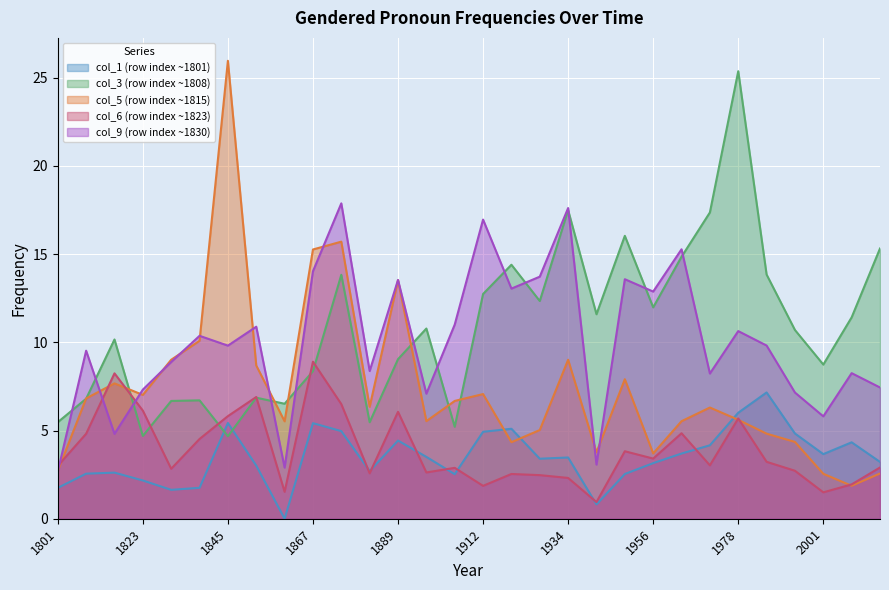

Which series ends up on top after the final intersection of col_1 (row index ~1801) and col_3 (row index ~1808)?

col_3 (row index ~1808)